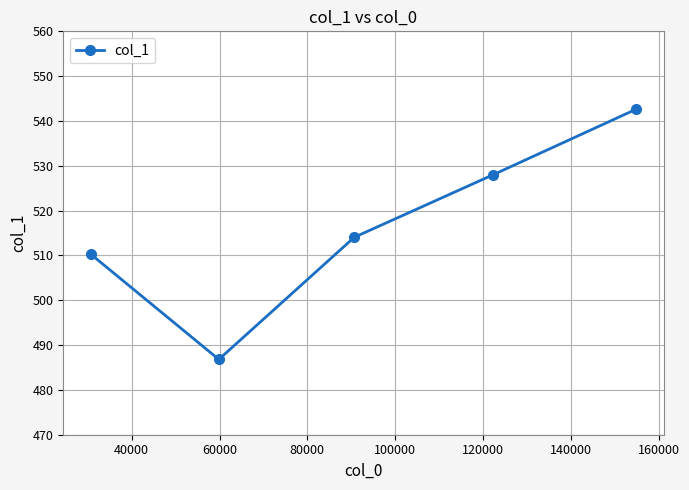

How many interior local valleys (lower than both neighbors) does the data have?

1